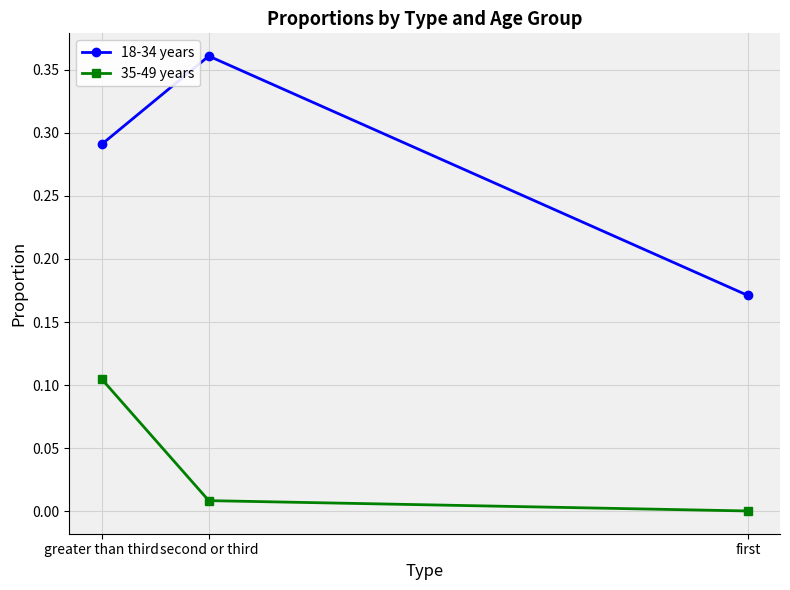

What is the label of the 3rd point from the right?

greater than third